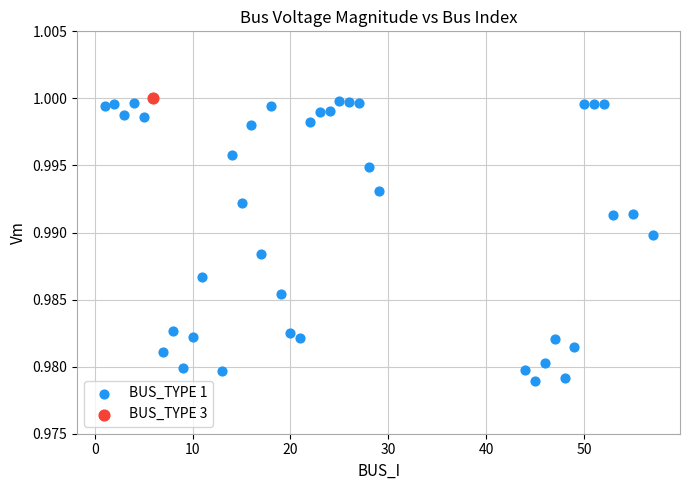

What are all the series names shown in the legend?

BUS_TYPE 1, BUS_TYPE 3